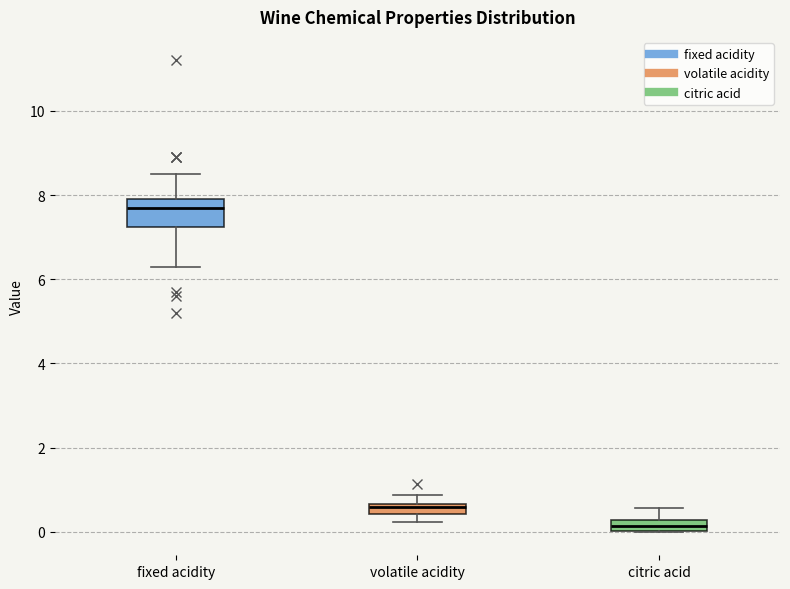

Which box's median line is the highest?

fixed acidity